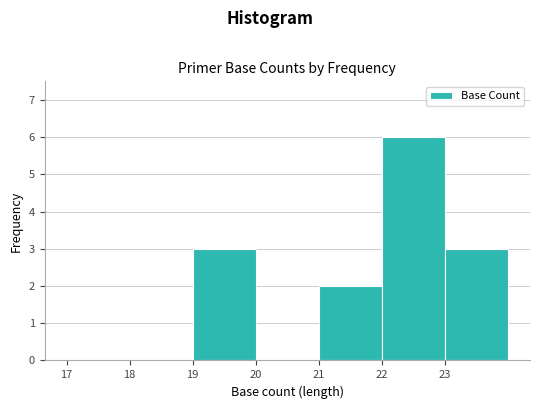

Reading left to right, transcribe this chart: for each bar, give the range it covers on the x-axis and its height. The values are not printed on the chart, so give them approximately, as read against the axis.

17 to 18: 0
18 to 19: 0
19 to 20: 3
20 to 21: 0
21 to 22: 2
22 to 23: 6
23 to 24: 3